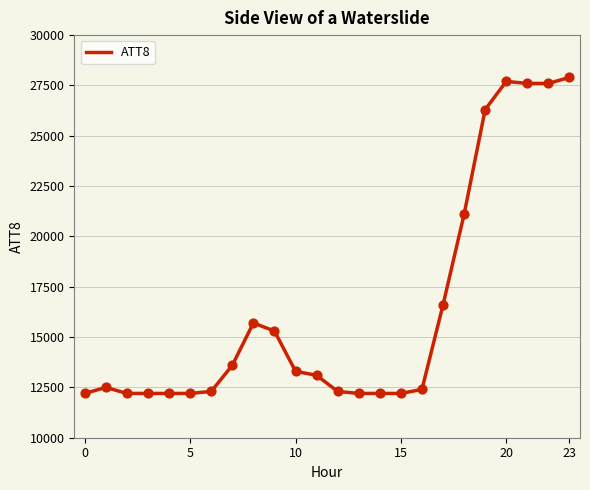

What is the difference between the maximum and minimum values?

15700